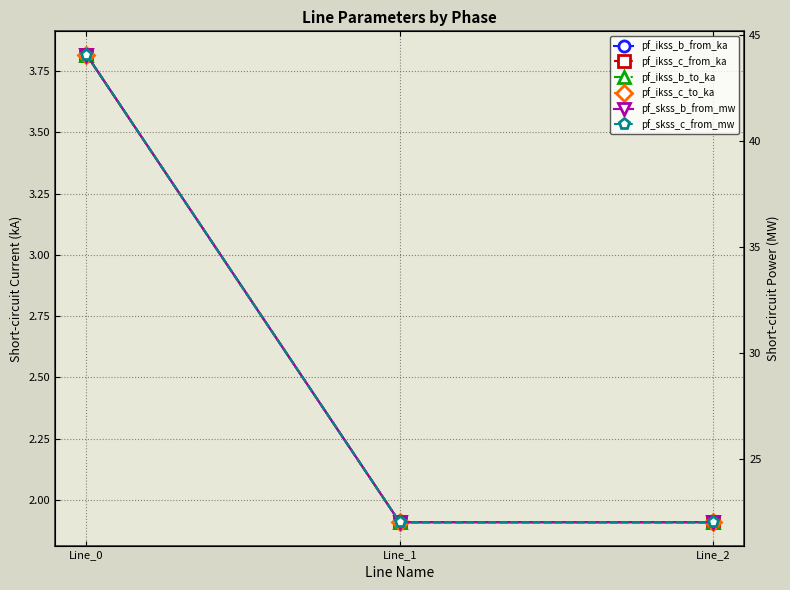

How many pf_ikss_c_from_ka values are between 1 and 3?

2